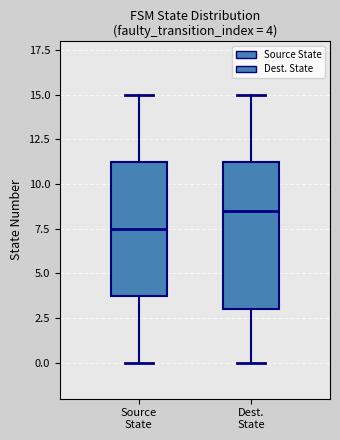

Comparing the boxes themselves (not the whiskers), which one is the tallest?

Dest. State